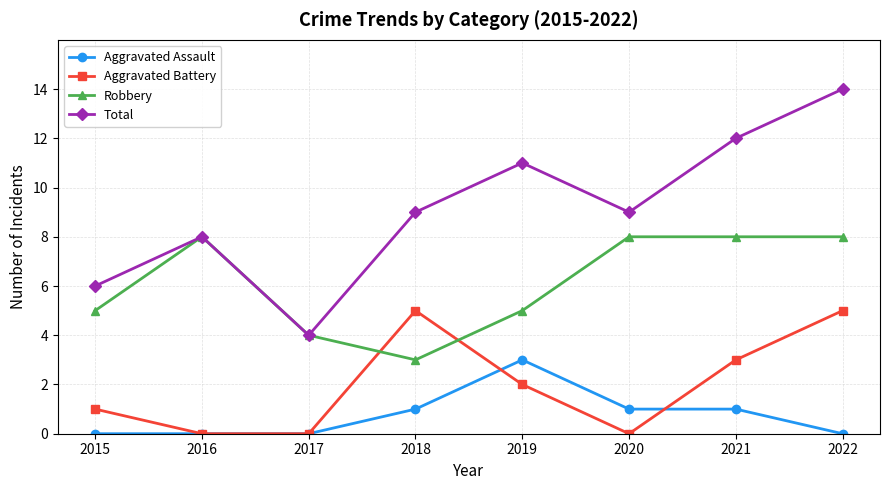

Which series has the largest total across all categories?

Total